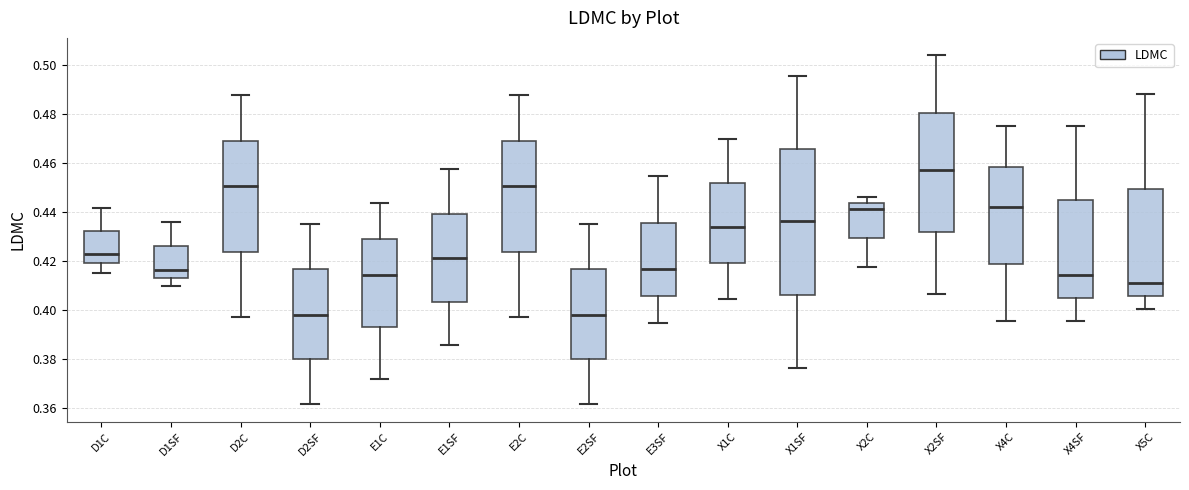

Reading left to right, transcribe this box plot: for each box, give where its median line is, the range the box spans, and where its two whiskers end, as read against the y-axis. The values are not printed on the chart, so give them approximately, as read against the axis.

D1C: median 0.422, box 0.418 to 0.432, whiskers 0.416 to 0.442
D1SF: median 0.416, box 0.412 to 0.426, whiskers 0.410 to 0.436
D2C: median 0.450, box 0.424 to 0.470, whiskers 0.398 to 0.488
D2SF: median 0.398, box 0.380 to 0.416, whiskers 0.362 to 0.436
E1C: median 0.414, box 0.394 to 0.428, whiskers 0.372 to 0.444
E1SF: median 0.422, box 0.404 to 0.440, whiskers 0.386 to 0.458
E2C: median 0.450, box 0.424 to 0.470, whiskers 0.398 to 0.488
E2SF: median 0.398, box 0.380 to 0.416, whiskers 0.362 to 0.436
E3SF: median 0.416, box 0.406 to 0.436, whiskers 0.394 to 0.454
X1C: median 0.434, box 0.420 to 0.452, whiskers 0.404 to 0.470
X1SF: median 0.436, box 0.406 to 0.466, whiskers 0.376 to 0.496
X2C: median 0.442, box 0.430 to 0.444, whiskers 0.418 to 0.446
X2SF: median 0.458, box 0.432 to 0.480, whiskers 0.406 to 0.504
X4C: median 0.442, box 0.418 to 0.458, whiskers 0.396 to 0.476
X4SF: median 0.414, box 0.404 to 0.444, whiskers 0.396 to 0.476
X5C: median 0.410, box 0.406 to 0.450, whiskers 0.400 to 0.488